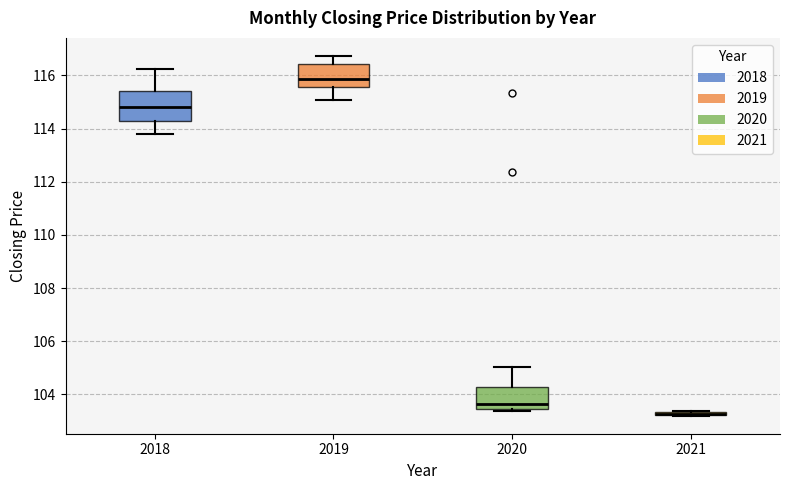

Reading left to right, read every box against the y-axis: the position of its median line, the range the box covers, and the ends of its whiskers. The values are not printed on the chart, so give them approximately, as read against the axis.

2018: median 114.8, box 114.2 to 115.4, whiskers 113.8 to 116.2
2019: median 115.8, box 115.6 to 116.4, whiskers 115.0 to 116.8
2020: median 103.6, box 103.4 to 104.2, whiskers 103.4 (just below the box's lower edge) to 105.0
2021: box collapsed to a line at 103.2, whiskers 103.2 to 103.4